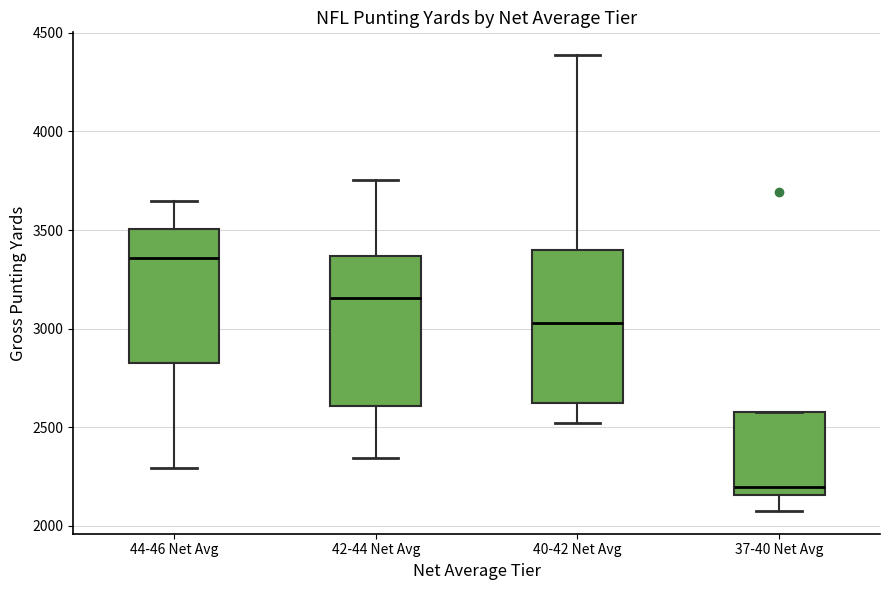

Where is the upper edge of the box for 37-40 Net Avg on the y-axis? The values are not printed on the chart, so give them approximately, as read against the axis.

2600